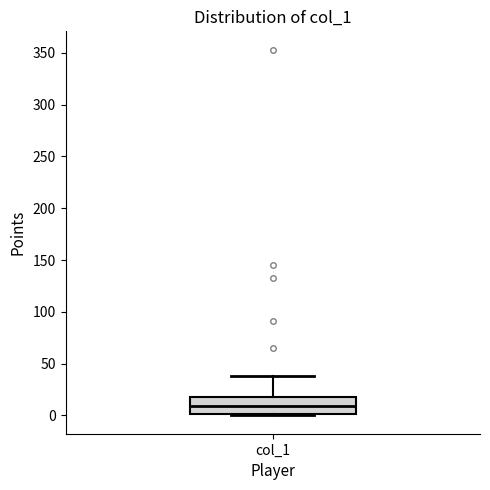

Read this box plot against the y-axis: the position of the median line, the range covered by the box, and the ends of both whiskers. The values are not printed on the chart, so give them approximately, as read against the axis.

median 10, box 0 to 20, whiskers 0 to 40